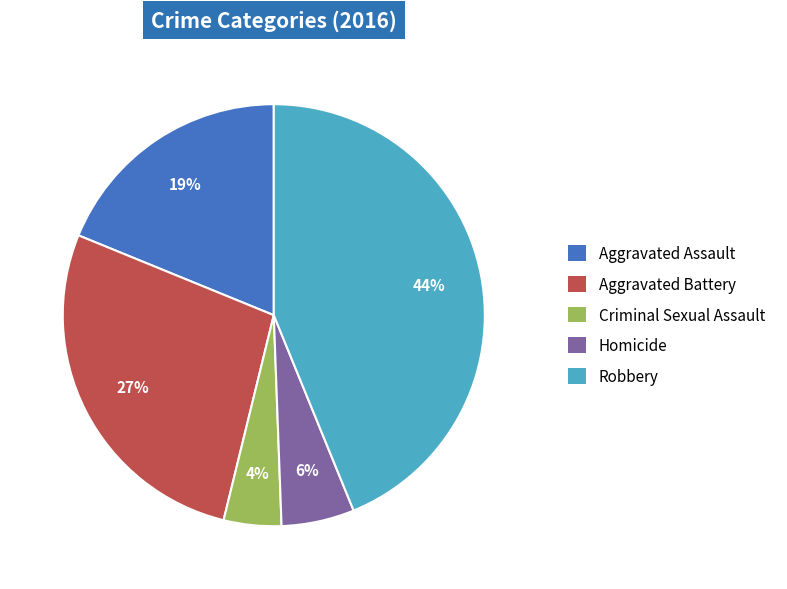

Rank the categories by value from lowest to highest.

Criminal Sexual Assault, Homicide, Aggravated Assault, Aggravated Battery, Robbery